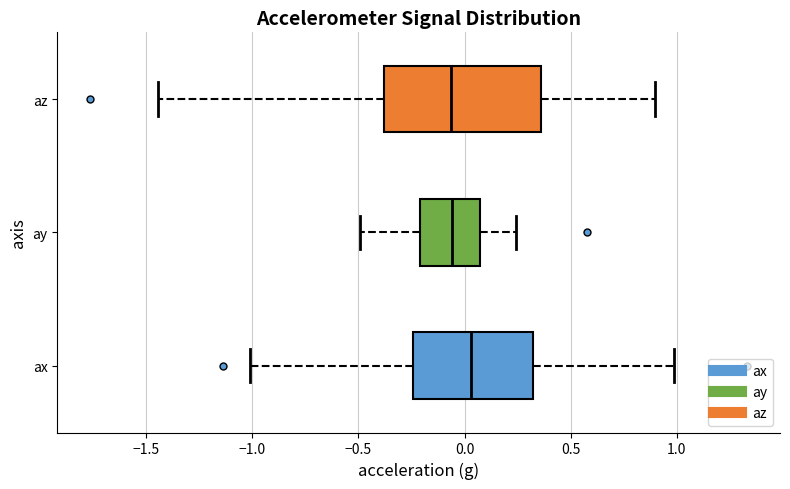

Reading bottom to top, transcribe this box plot: for each box, give where its median line is, the range the box spans, and where its two whiskers end, as read against the x-axis. The values are not printed on the chart, so give them approximately, as read against the axis.

ax: median 0.05, box -0.25 to 0.30, whiskers -1.00 to 1.00
ay: median -0.05, box -0.20 to 0.05, whiskers -0.50 to 0.25
az: median -0.05, box -0.40 to 0.35, whiskers -1.45 to 0.90